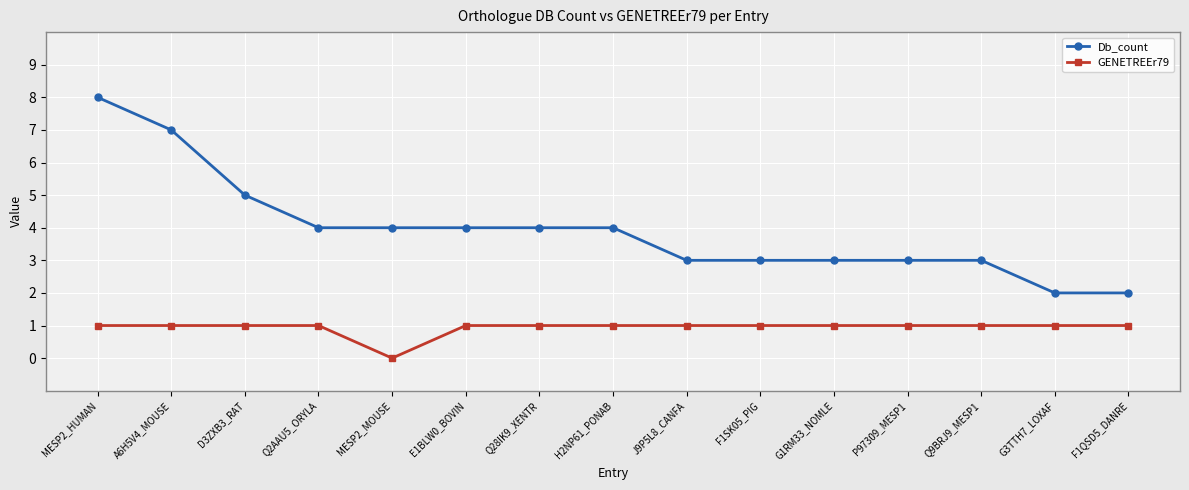

Is it true that GENETREEr79 equals 2 at H2NP61_PONAB?

False